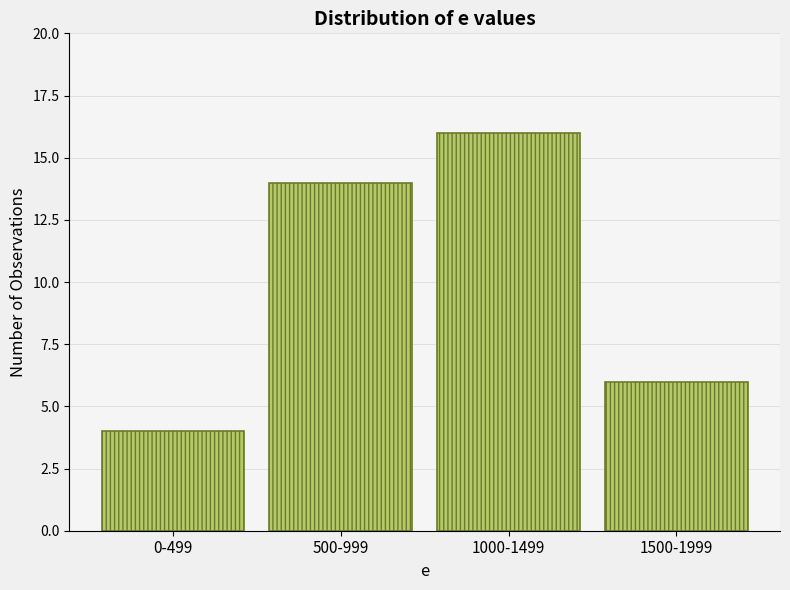

Reading left to right, transcribe all the data shown in this chart.

0-499=4	500-999=14	1000-1499=16	1500-1999=6